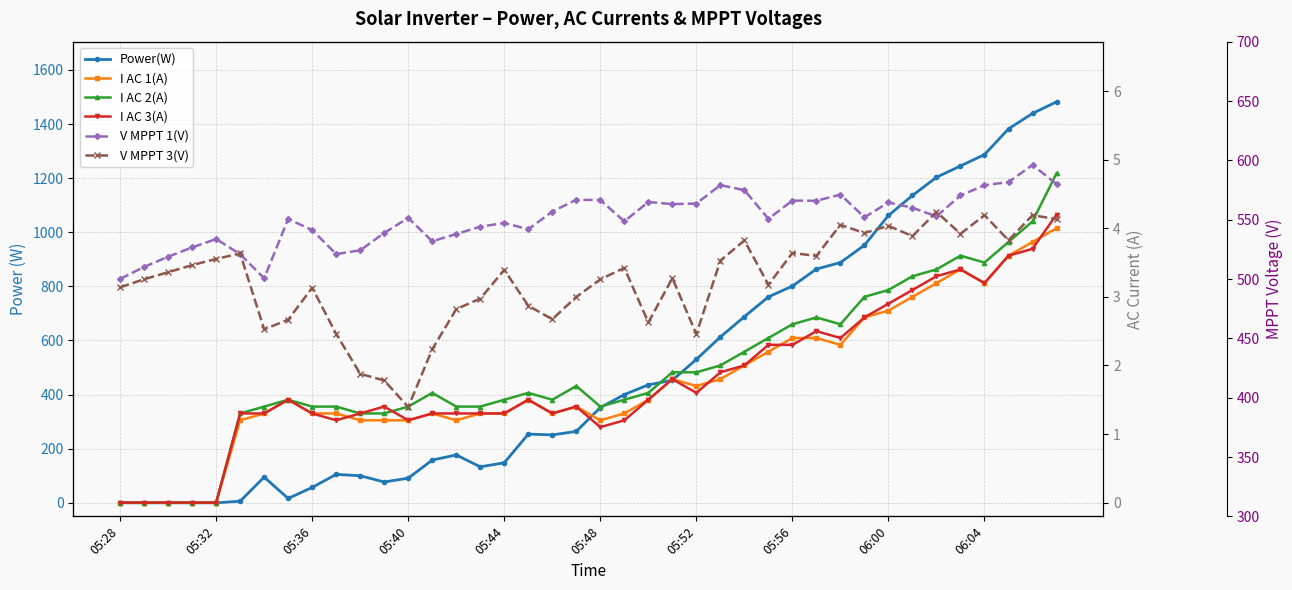

Which has a higher value, 10 or 06:04?

06:04